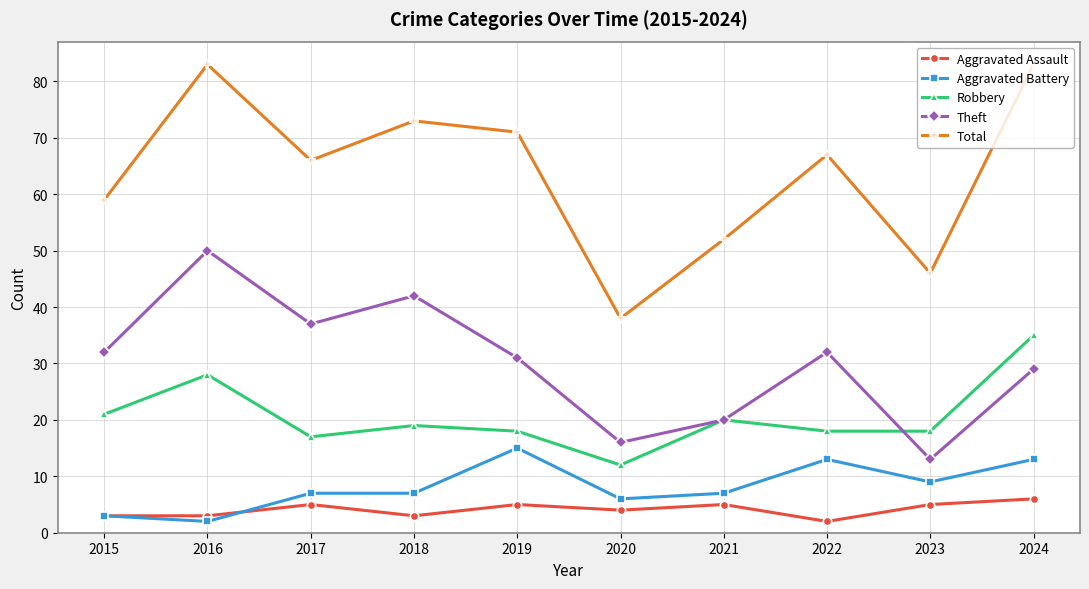

At which category does Theft reach its first local peak?

2016